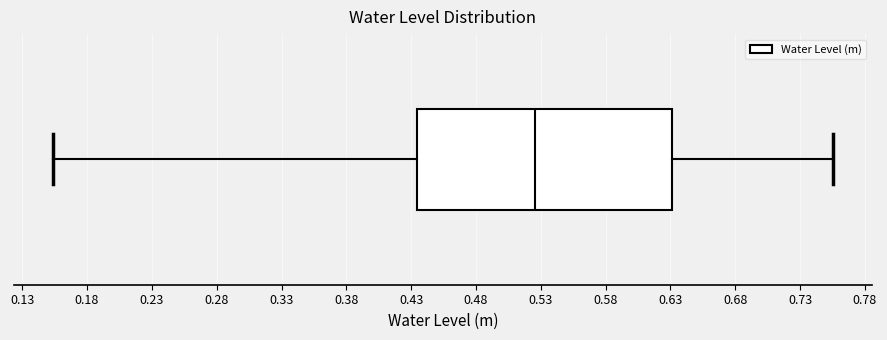

Transcribe this box plot: give where the median line is, the range the box spans, and where the two whiskers end, as read against the x-axis. The values are not printed on the chart, so give them approximately, as read against the axis.

median 0.525, box 0.435 to 0.630, whiskers 0.155 to 0.755